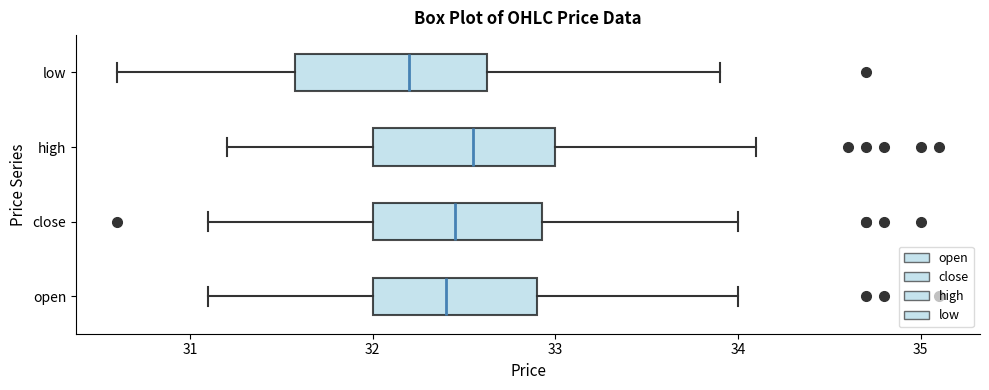

Reading bottom to top, read every box against the x-axis: the position of its median line, the range the box covers, and the ends of its whiskers. The values are not printed on the chart, so give them approximately, as read against the axis.

open: median 32.4, box 32.0 to 32.9, whiskers 31.1 to 34.0
close: median 32.5, box 32.0 to 32.9, whiskers 31.1 to 34.0
high: median 32.6, box 32.0 to 33.0, whiskers 31.2 to 34.1
low: median 32.2, box 31.6 to 32.6, whiskers 30.6 to 33.9